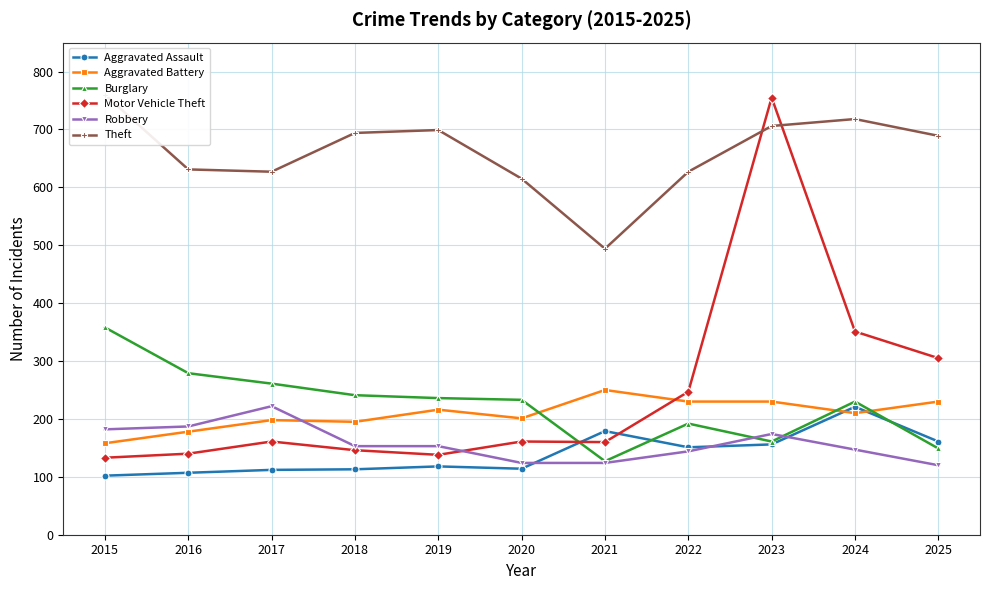

Which series has the largest range (max minus min)?

Motor Vehicle Theft